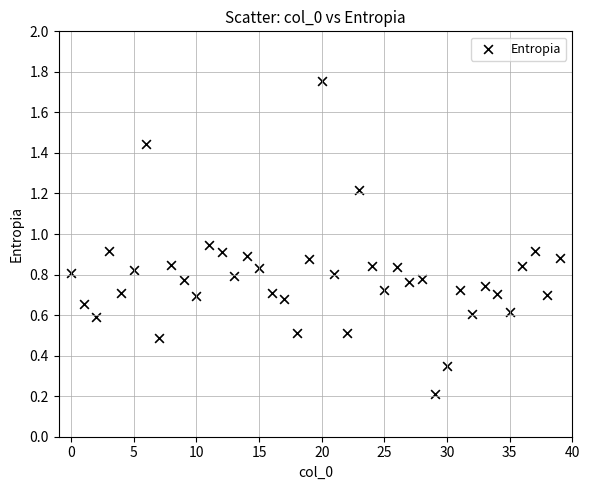

What is the range of Y values (max minus min)?

1.5